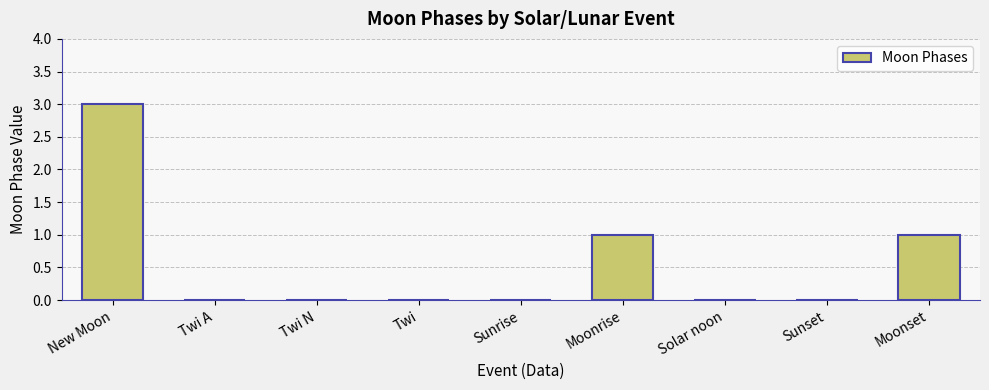

What is the average value?

1